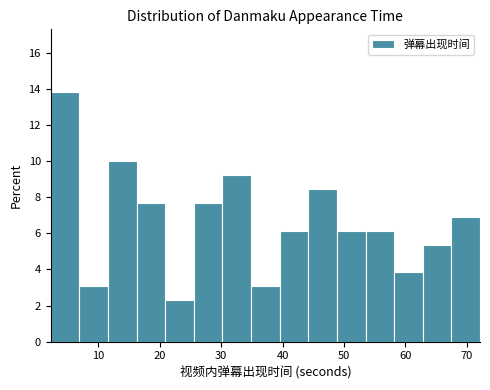

Reading left to right, transcribe this chart: for each bar, give the range it covers on the x-axis and its height. Neither the bar edges nor the heights are printed on the chart, so give them approximately, as read against the axes.

2 to 7: 13.8
7 to 12: 3.0
12 to 16: 10.0
16 to 21: 7.6
21 to 26: 2.4
26 to 30: 7.6
30 to 35: 9.2
35 to 40: 3.0
40 to 44: 6.2
44 to 49: 8.4
49 to 54: 6.2
54 to 58: 6.2
58 to 63: 3.8
63 to 67: 5.4
67 to 72: 7.0